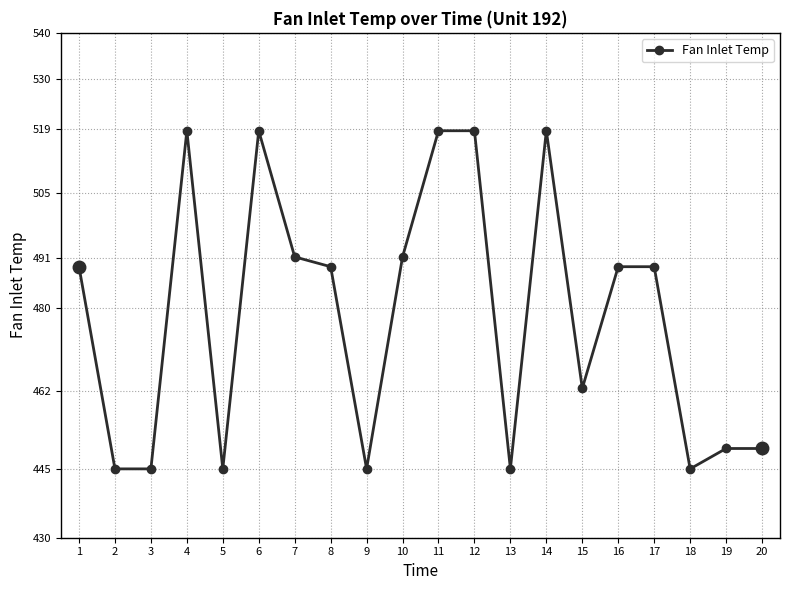

What is the difference between the values at 7 and 14?

27.5